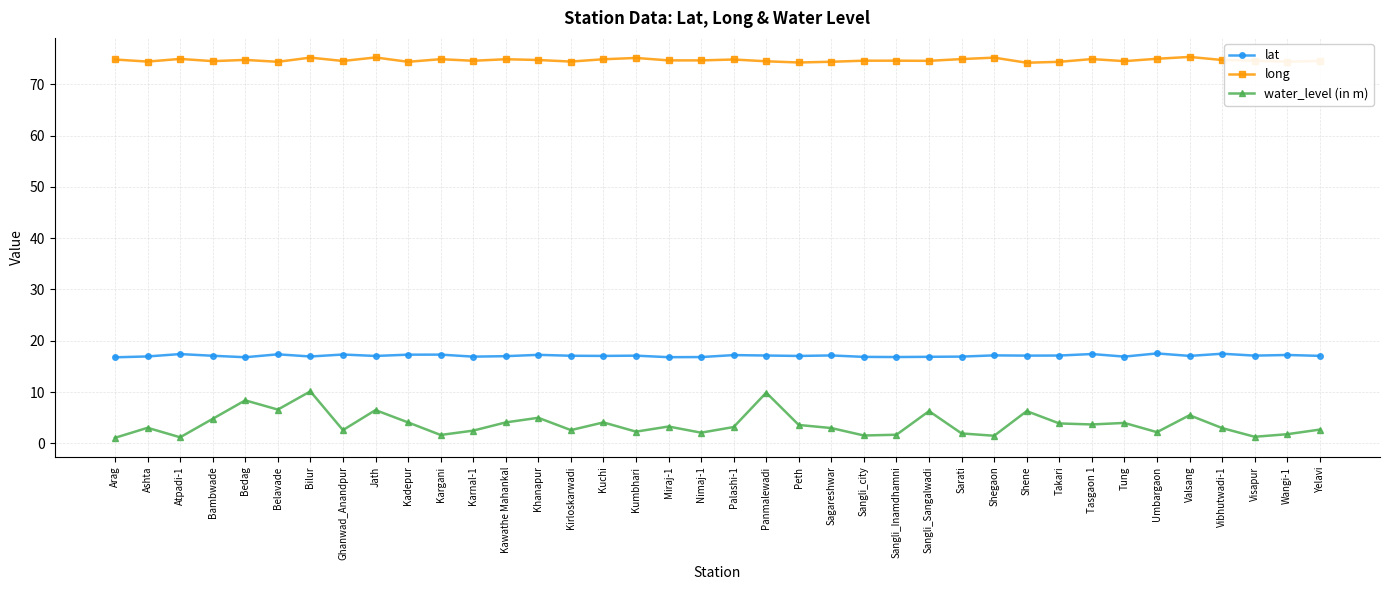

What is the value of the lat point at the 30th from the left?

17.1